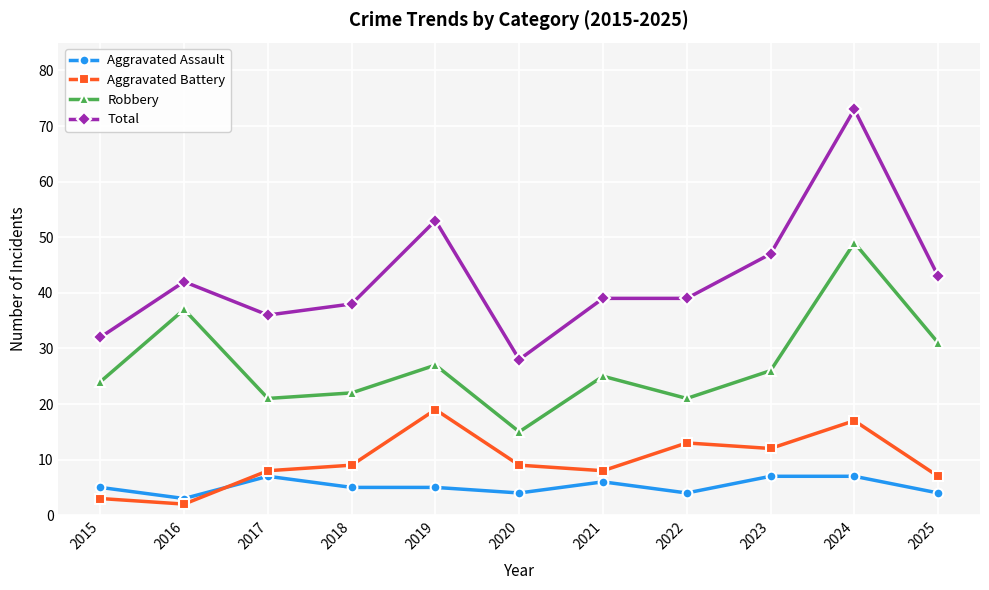

Rank the series by their maximum value, from lowest to highest.

Aggravated Assault, Aggravated Battery, Robbery, Total